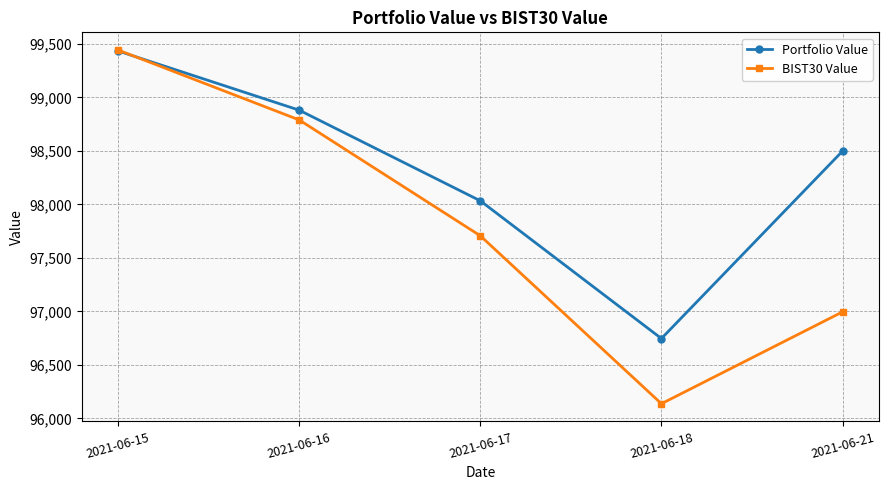

Is the value of BIST30 Value at 2021-06-16 greater than the value of Portfolio Value at 2021-06-21?

Yes